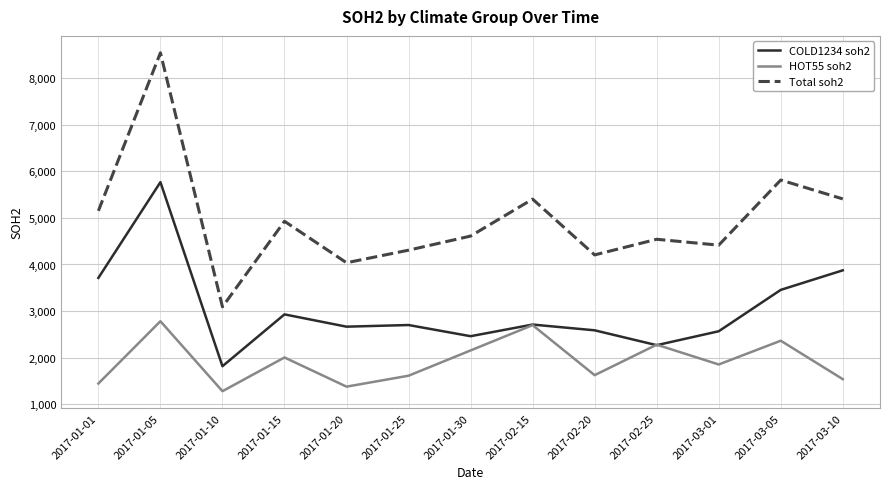

At which category is the sum across all series the highest?

2017-01-05